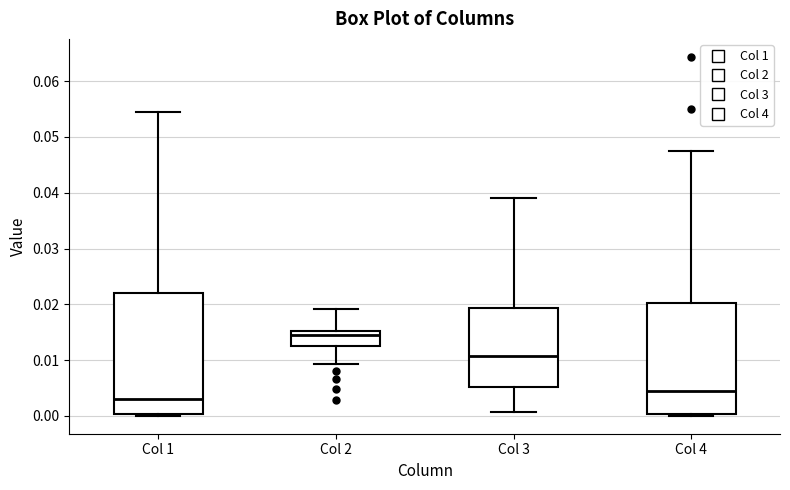

Reading left to right, read every box against the y-axis: the position of its median line, the range the box covers, and the ends of its whiskers. The values are not printed on the chart, so give them approximately, as read against the axis.

Col 1: median 0.003, box 0.000 to 0.022, whiskers 0.000 to 0.054
Col 2: median 0.015 (just below the box's upper edge), box 0.012 to 0.015, whiskers 0.009 to 0.019
Col 3: median 0.011, box 0.005 to 0.019, whiskers 0.001 to 0.039
Col 4: median 0.004, box 0.000 to 0.020, whiskers 0.000 (just below the box's lower edge) to 0.048